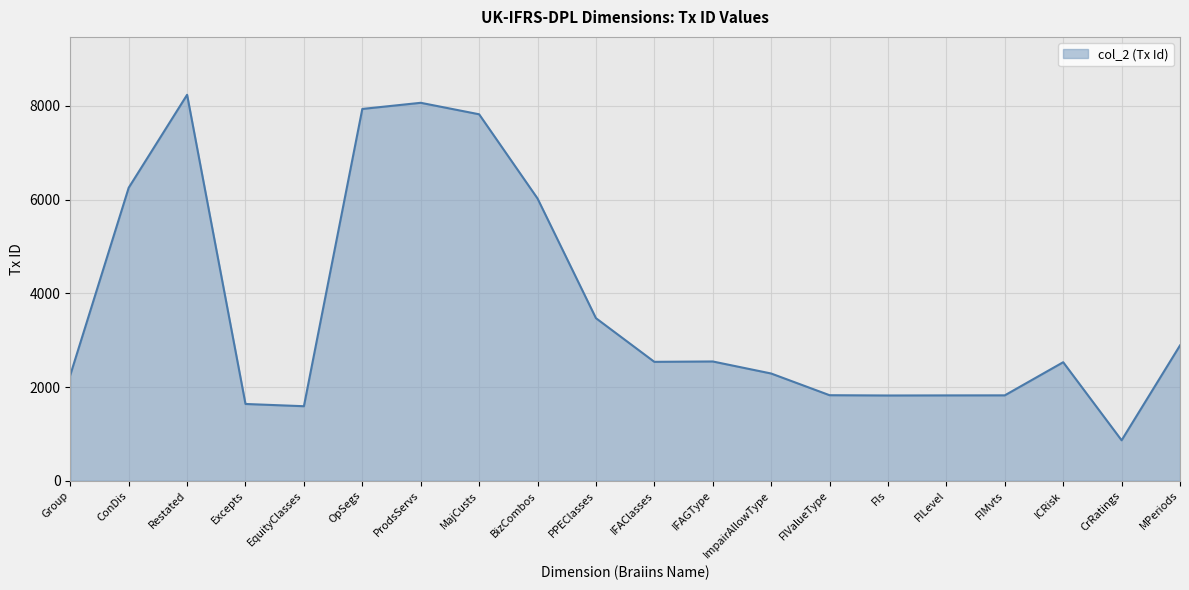

At which label is the value closest to 4550?

PPEClasses